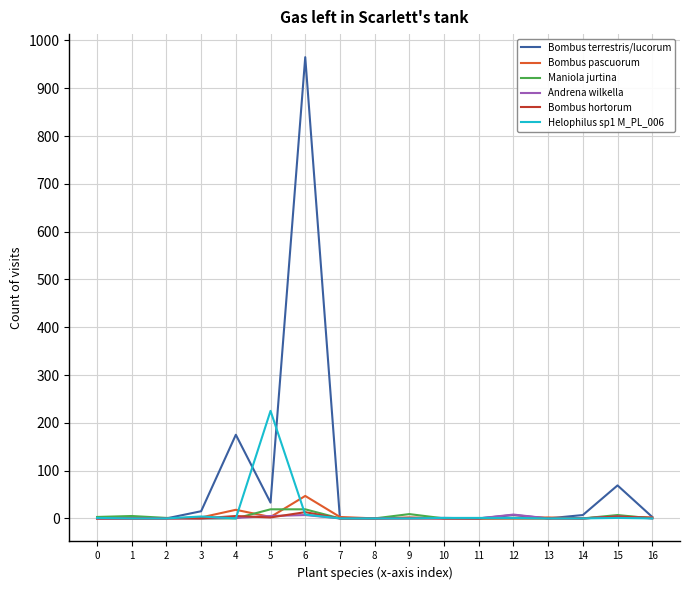

Between 4 and 11, which series saw the biggest shift?

Bombus terrestris/lucorum